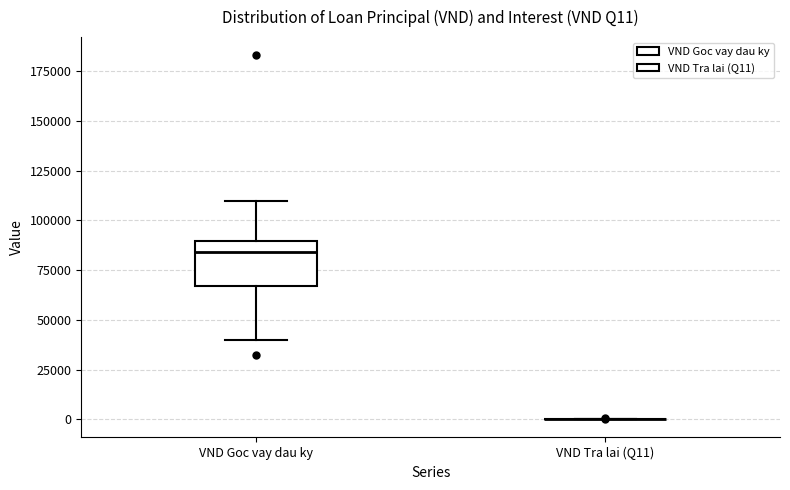

Reading left to right, transcribe this box plot: for each box, give where its median line is, the range the box spans, and where its two whiskers end, as read against the y-axis. The values are not printed on the chart, so give them approximately, as read against the axis.

VND Goc vay dau ky: median 85000, box 65000 to 90000, whiskers 40000 to 110000
VND Tra lai (Q11): box collapsed to a line at 0, whiskers 0 to 0